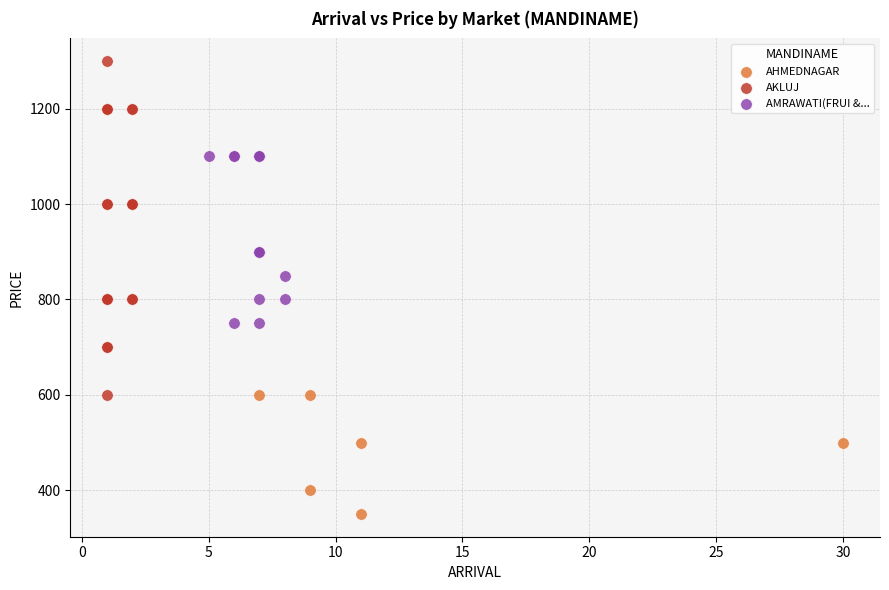

Which series reaches the maximum Y coordinate?

AKLUJ